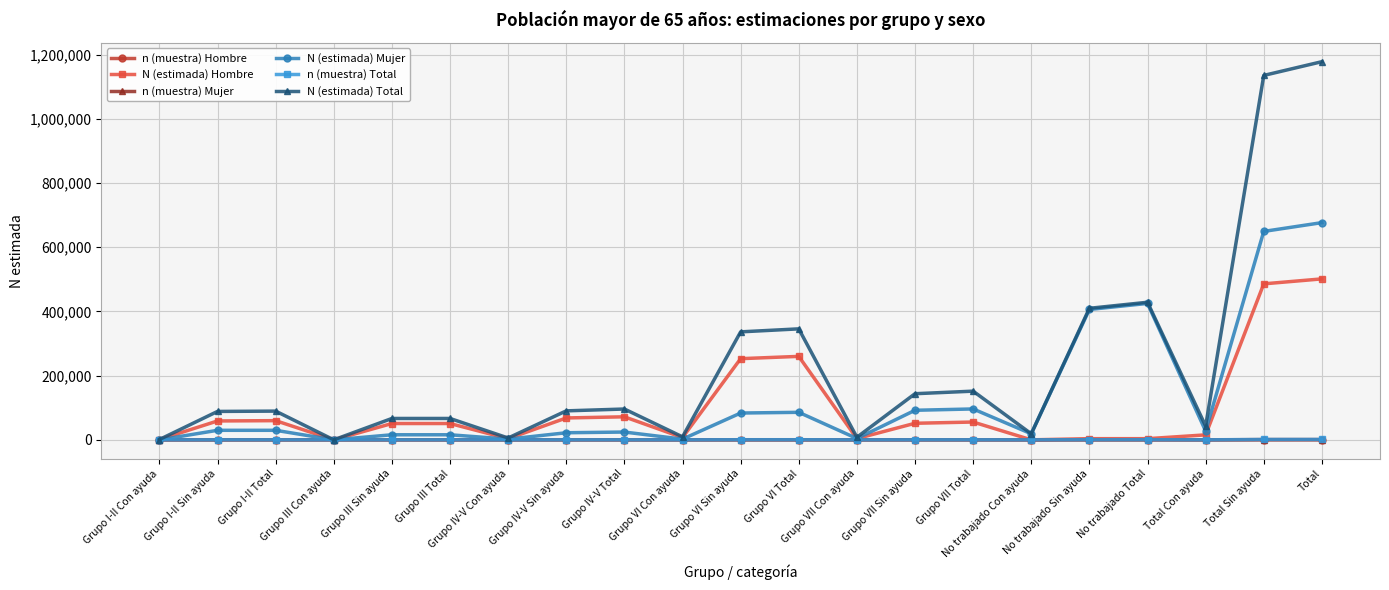

What is the maximum value shown in the chart?

1178393